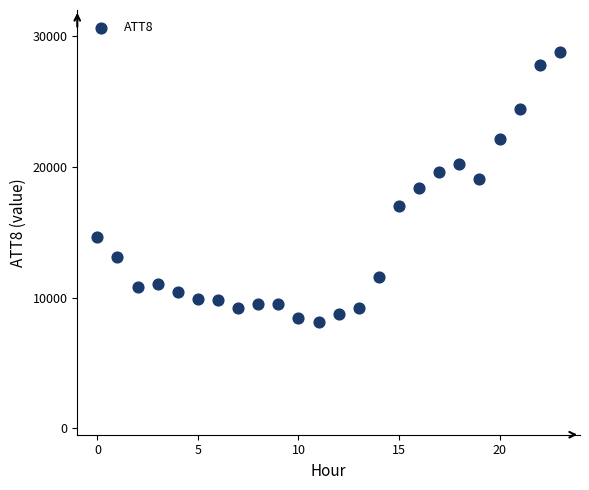

What is the range of Y values (max minus min)?

20700